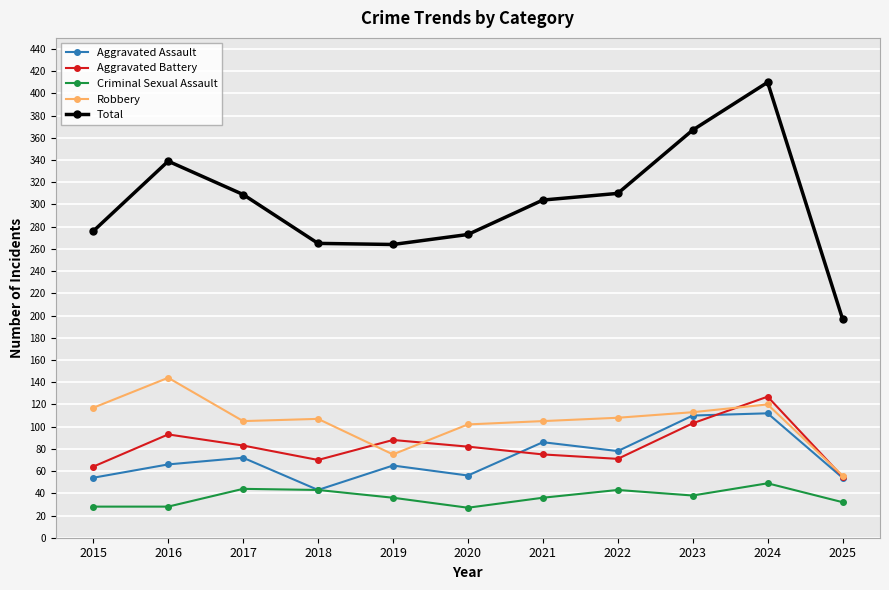

What is the greatest value displayed?

410